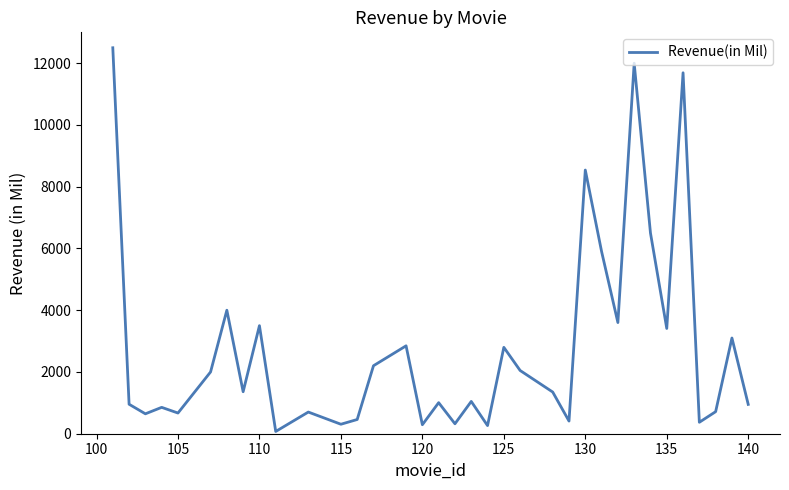

What is the maximum value shown in the chart?

12500.0